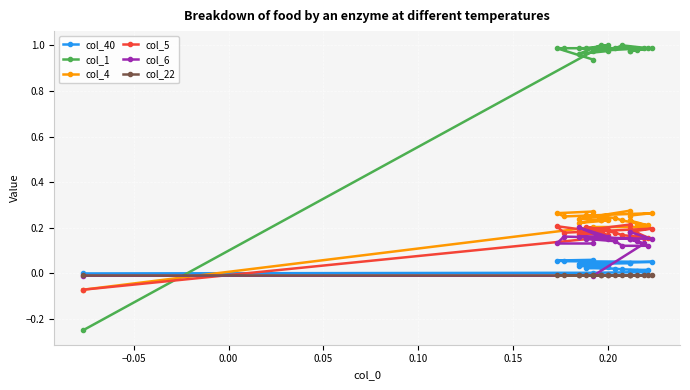

How many intersections are there between col_40 and col_6?

1